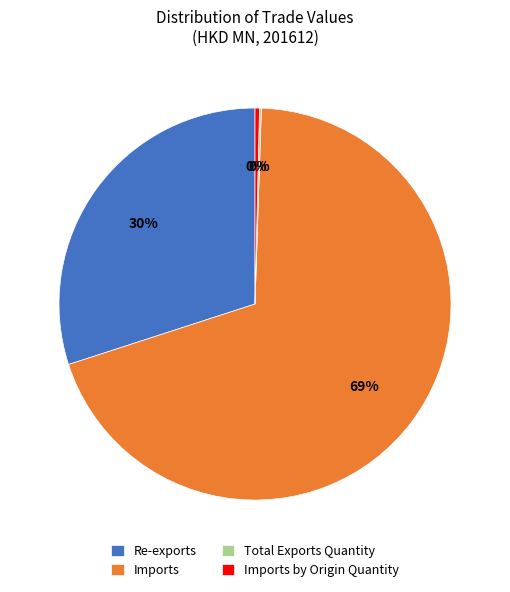

To the nearest percent, what is the average slice percentage?

25%